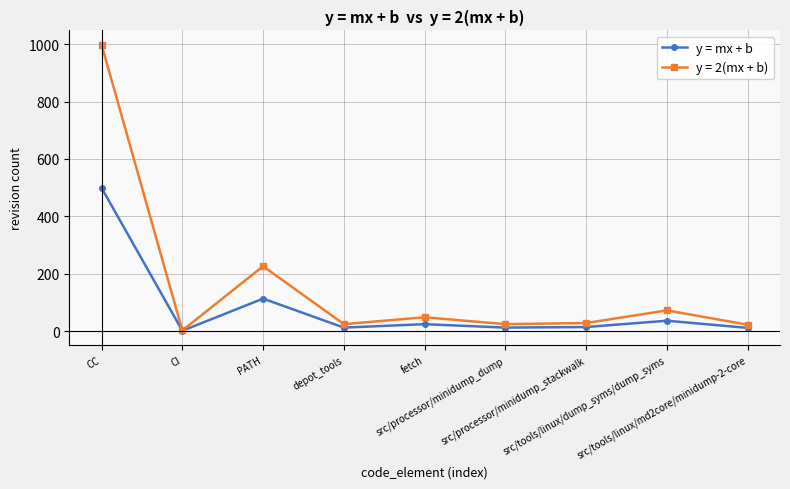

Which series has the largest range (max minus min)?

y = 2(mx + b)